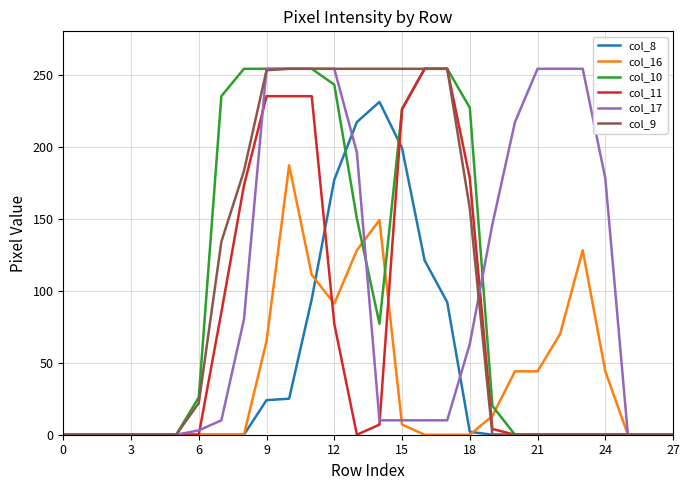

How many values in the col_11 series exceed 0?

12